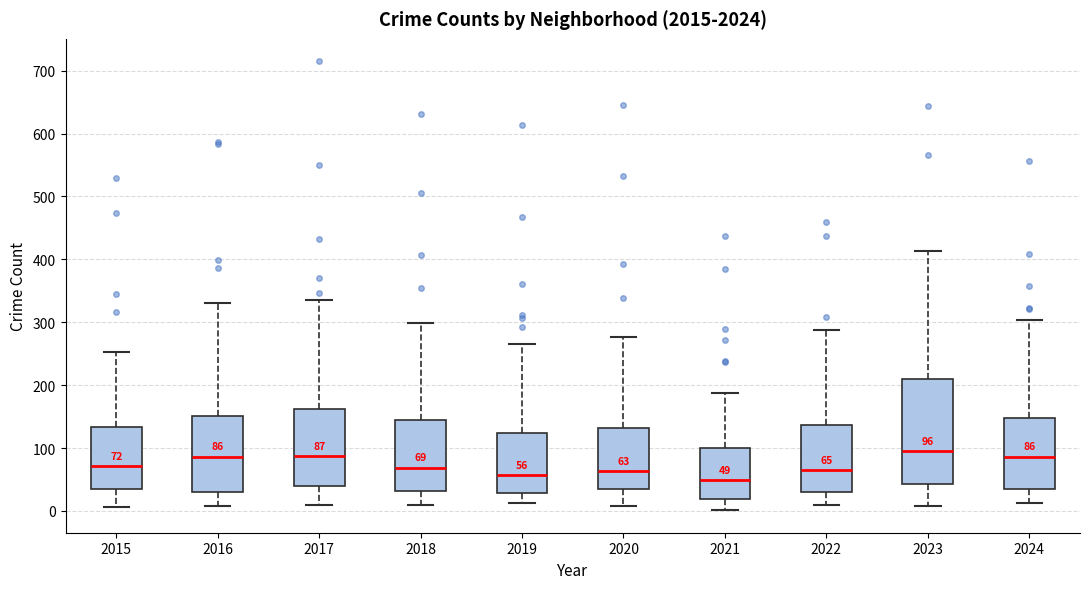

Which box is the tallest, from its lower edge to its upper edge?

2023